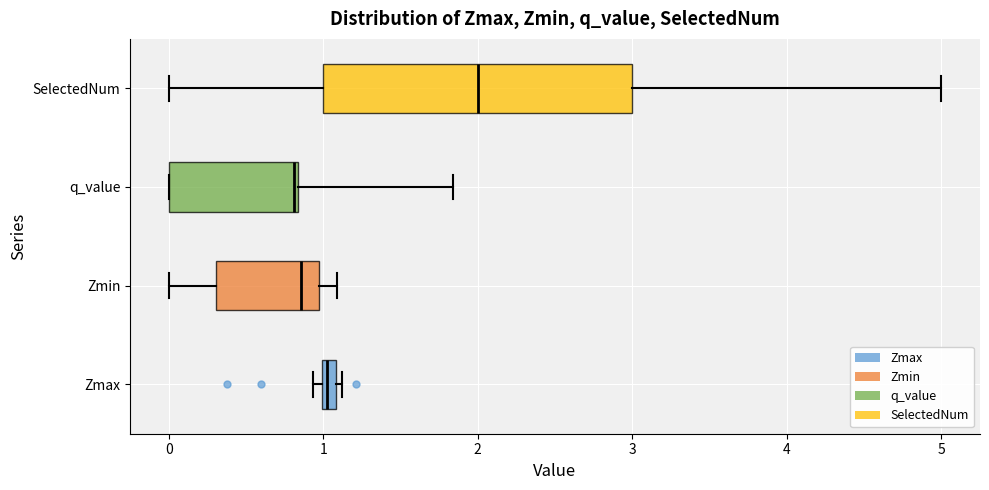

Which box's median line is the furthest to the right?

SelectedNum